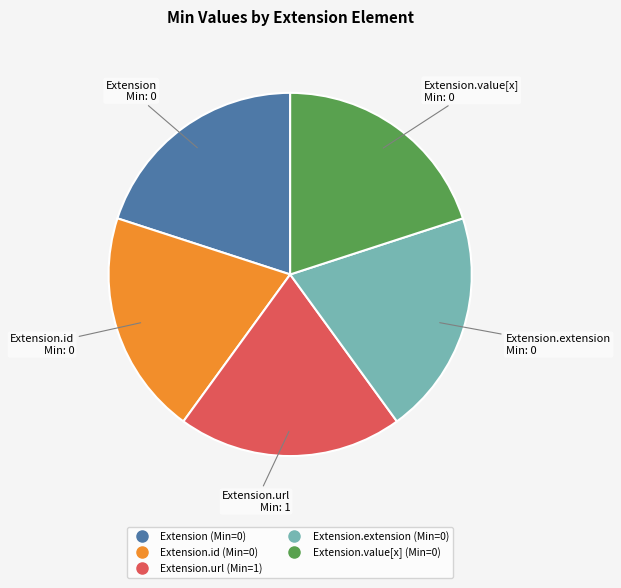

Is there any slice that represents more than half of the pie?

No